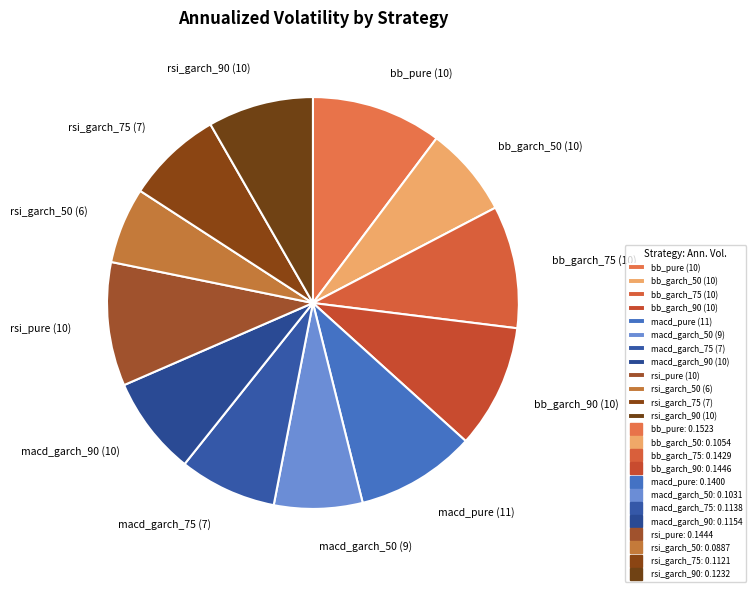

Which slice is the largest?

bb_pure